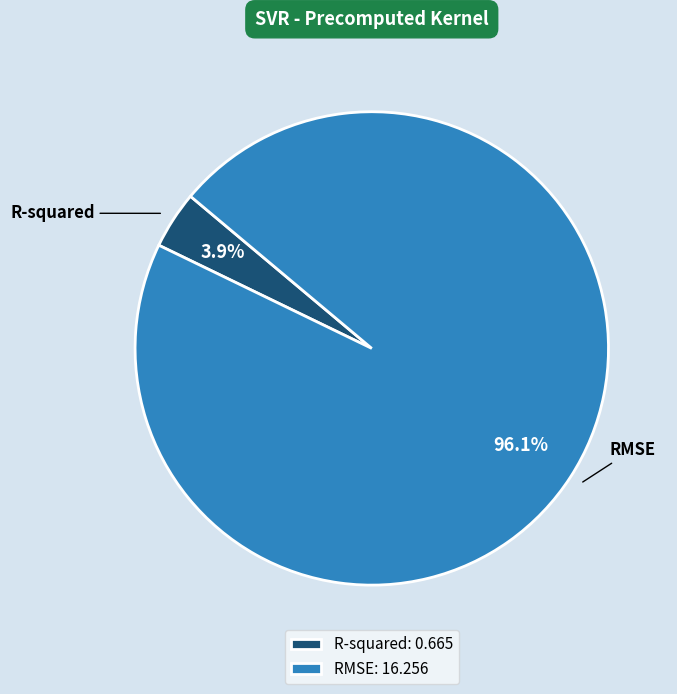

What percentage is the R-squared slice, to the nearest percent?

4%